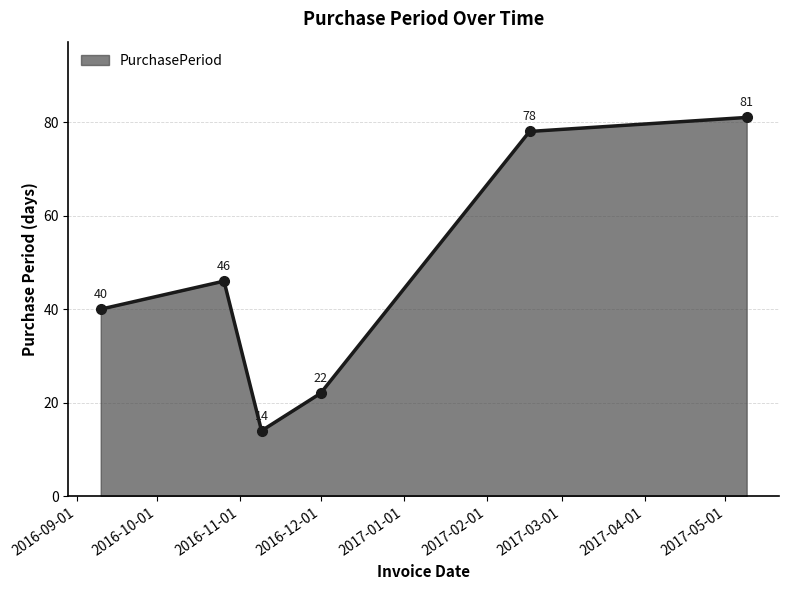

Reading right to left, list all the values displayed in this chart.

81	78	22	14	46	40